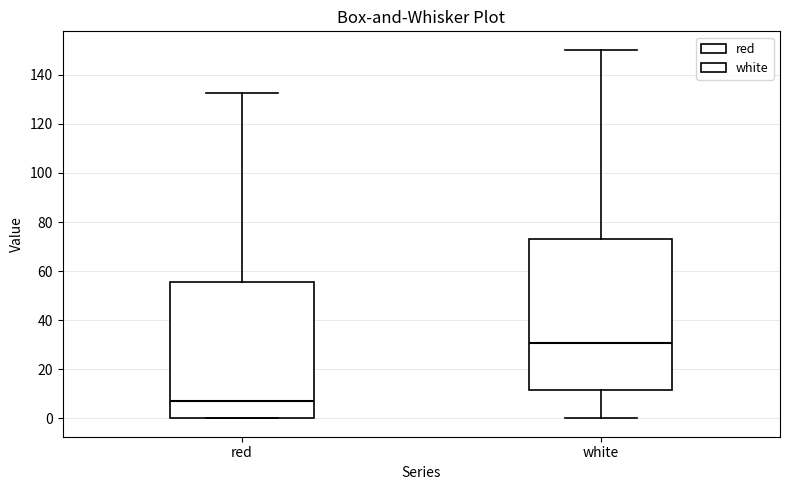

Where does the lower whisker of the box for white end on the y-axis? The values are not printed on the chart, so give them approximately, as read against the axis.

0